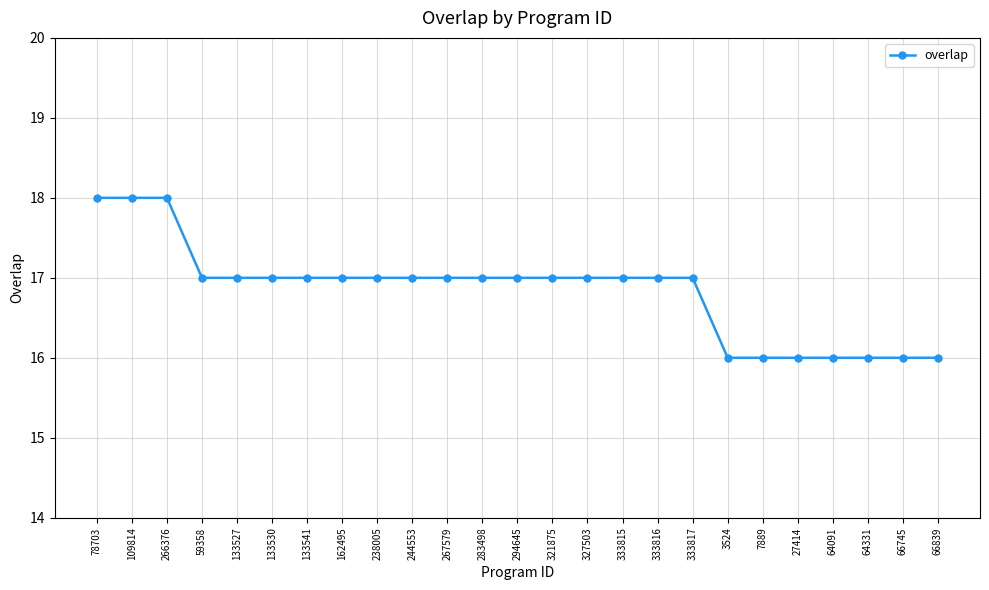

What is the label of the 5th point from the left?

133527